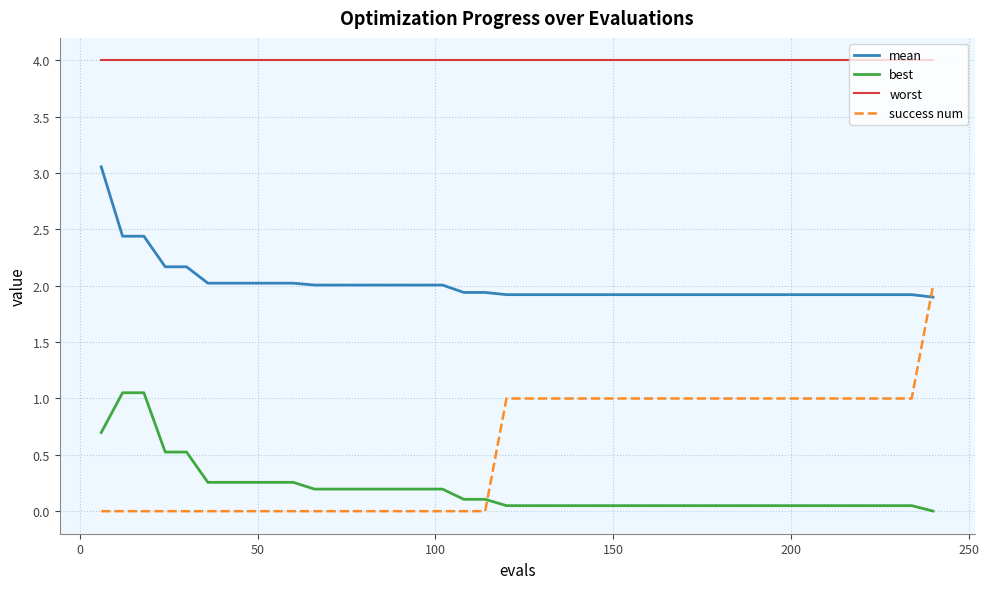

Which series has the largest range (max minus min)?

success num